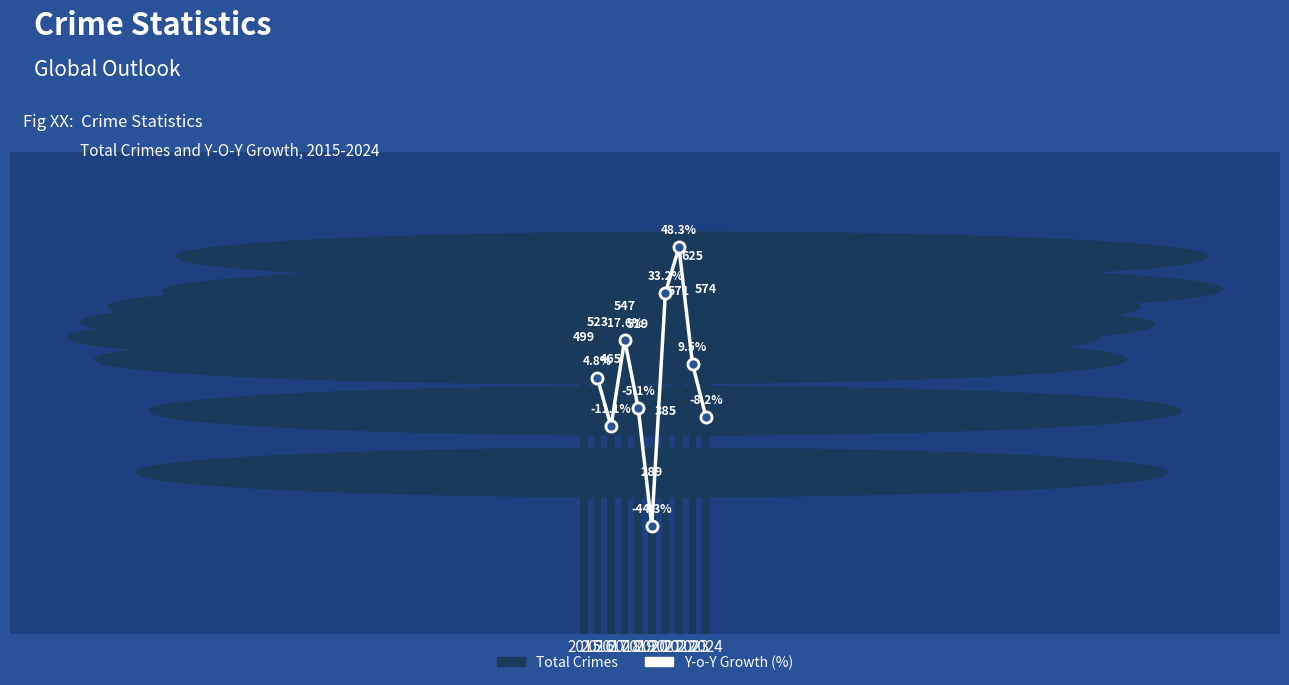

The value of Y-o-Y Growth (%) at 2018 is 27.5. True or false?

False